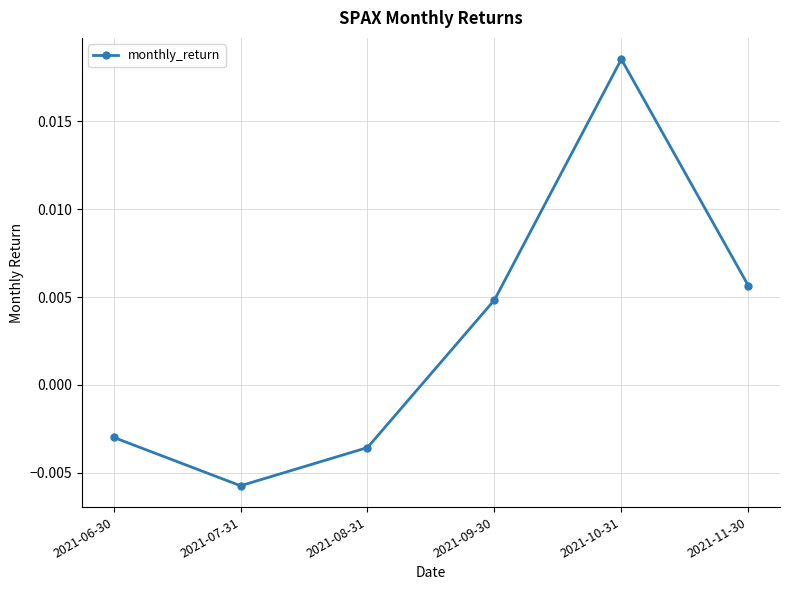

Where does the data first go above 0?

2021-09-30